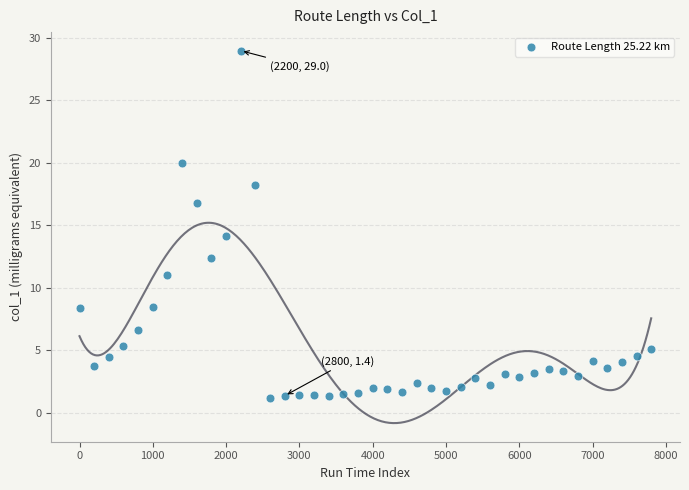

What is the range of X values (max minus min)?

7800.0